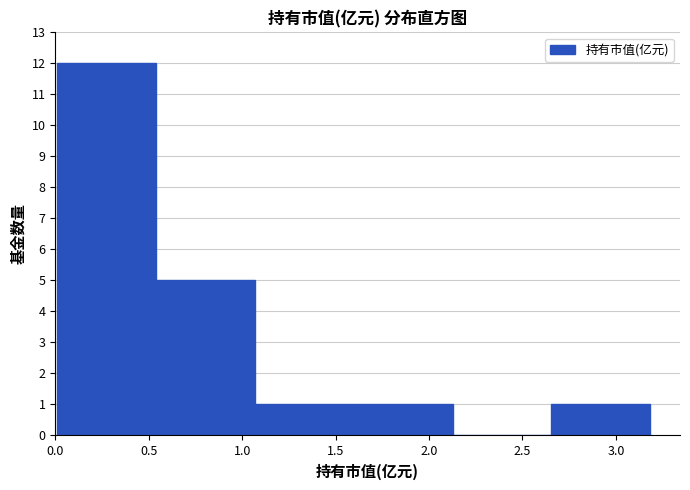

Over which range of the x-axis is the bar tallest?

0.00 to 0.55